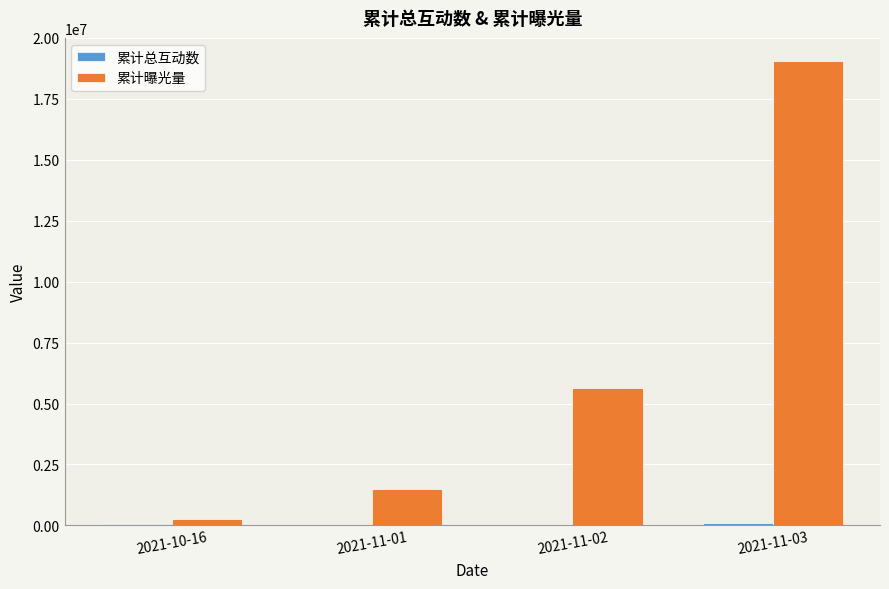

At which label is 累计曝光量 closest to 9660650?

2021-11-02